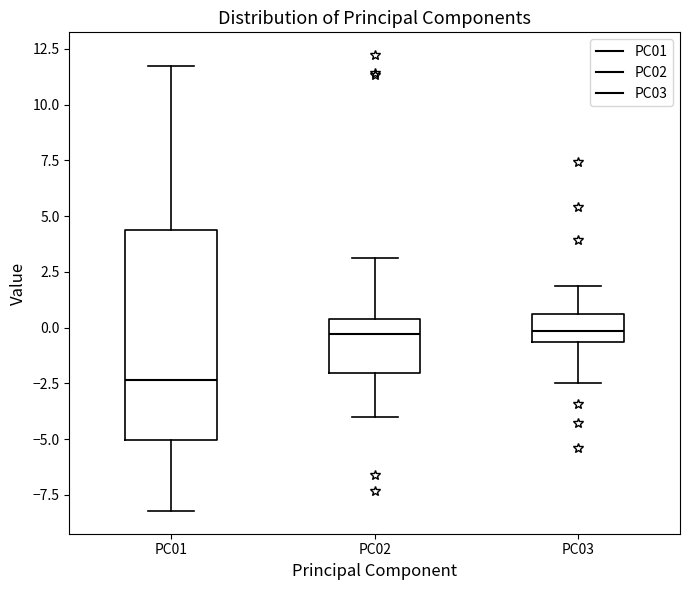

Where is the upper edge of the box for PC01 on the y-axis? The values are not printed on the chart, so give them approximately, as read against the axis.

4.5